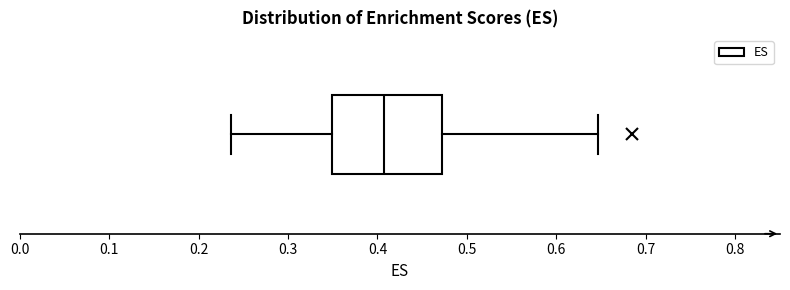

Transcribe this box plot: give where the median line is, the range the box spans, and where the two whiskers end, as read against the x-axis. The values are not printed on the chart, so give them approximately, as read against the axis.

median 0.41, box 0.35 to 0.47, whiskers 0.24 to 0.65